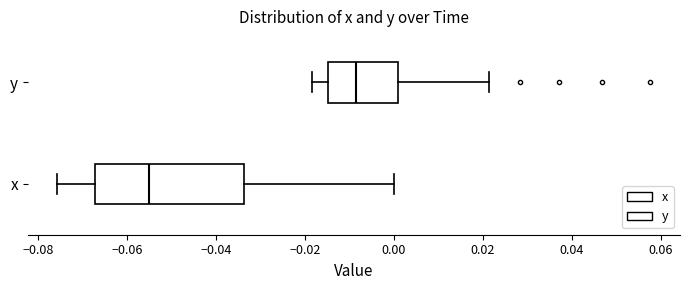

Where does the left whisker of the box for y end on the x-axis? The values are not printed on the chart, so give them approximately, as read against the axis.

-0.018